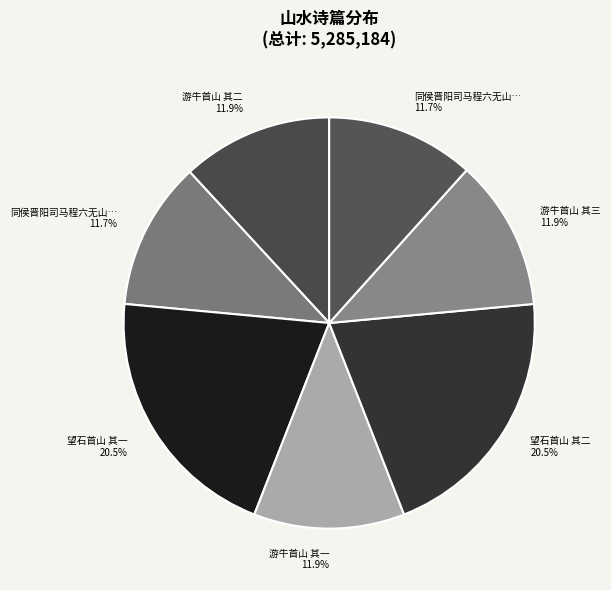

Rank the categories by value from lowest to highest.

同侯晋阳司马程六无山人游牛首山 其一, 同侯晋阳司马程六无山人游牛首山 其二, 游牛首山 其一, 游牛首山 其二, 游牛首山 其三, 望石首山 其一, 望石首山 其二